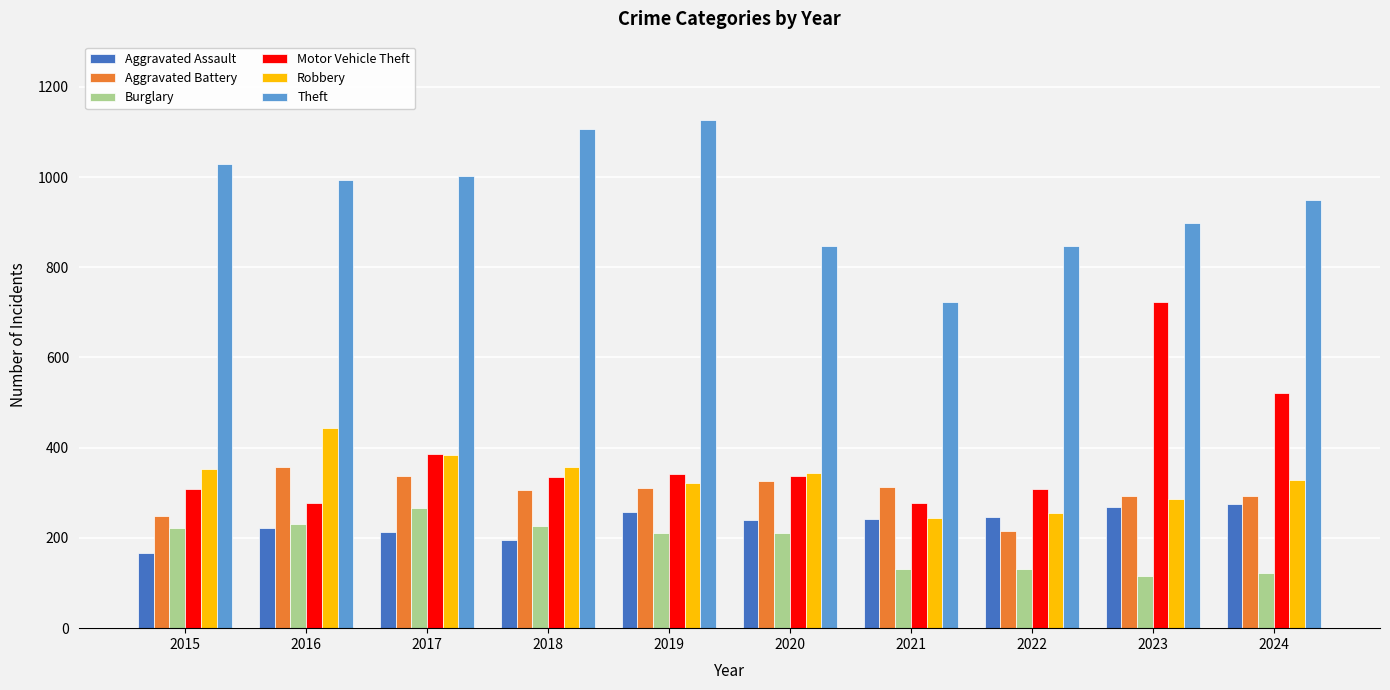

Is it true that Robbery equals 200 at 2023?

False